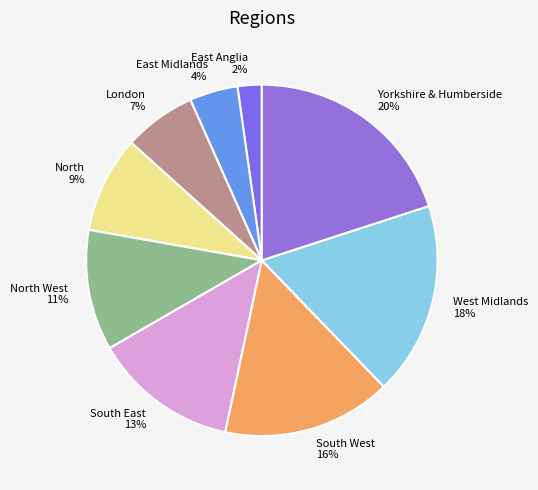

True or false: North accounts for 21% of the total.

False